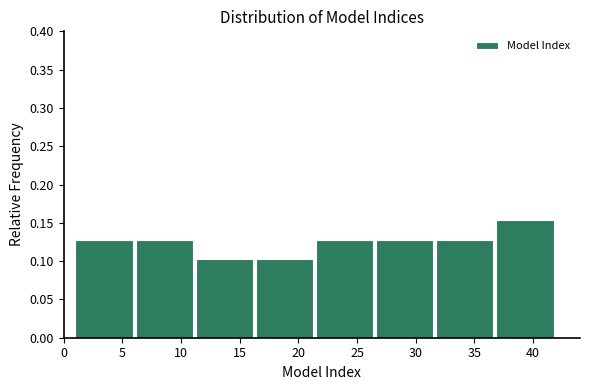

Reading left to right, list every bar in this chart as the range it spans on the x-axis followed by its height. Neither the bar edges nor the heights are printed on the chart, so give them approximately, as read against the axes.

1.0 to 6.0: 0.130
6.0 to 11.5: 0.130
11.5 to 16.5: 0.105
16.5 to 21.5: 0.105
21.5 to 26.5: 0.130
26.5 to 32.0: 0.130
32.0 to 37.0: 0.130
37.0 to 42.0: 0.155